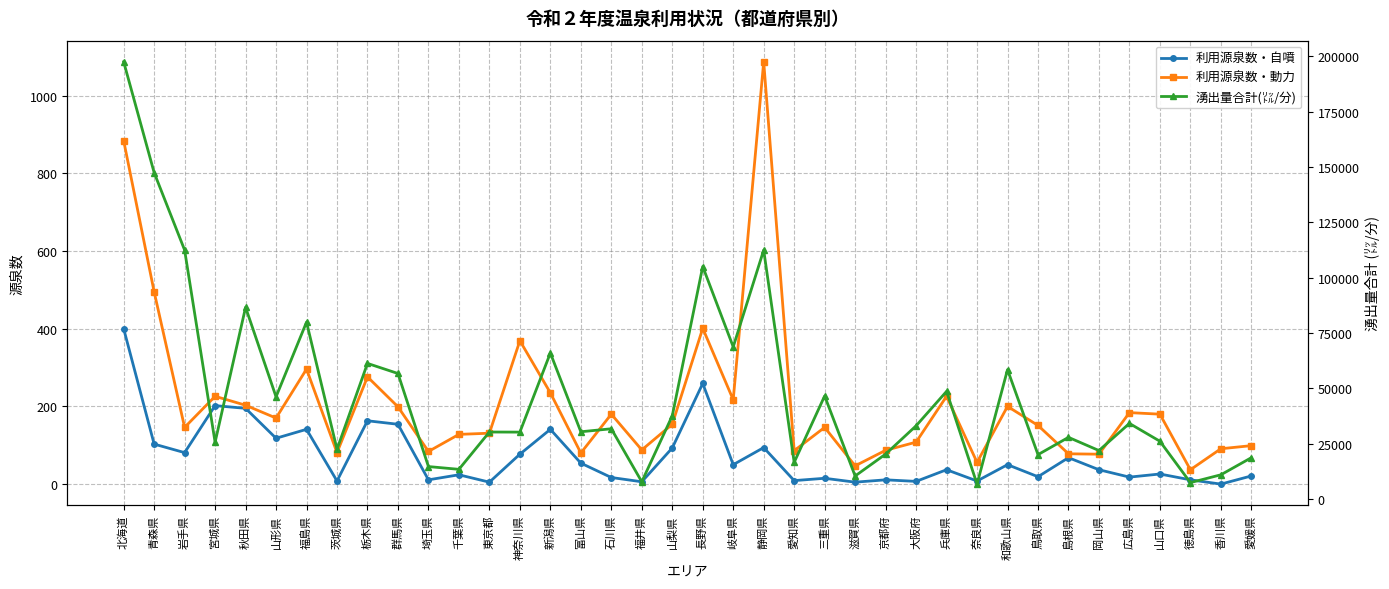

What is the value of the 湧出量合計(㍑/分) point at the 4th from the left?

25655